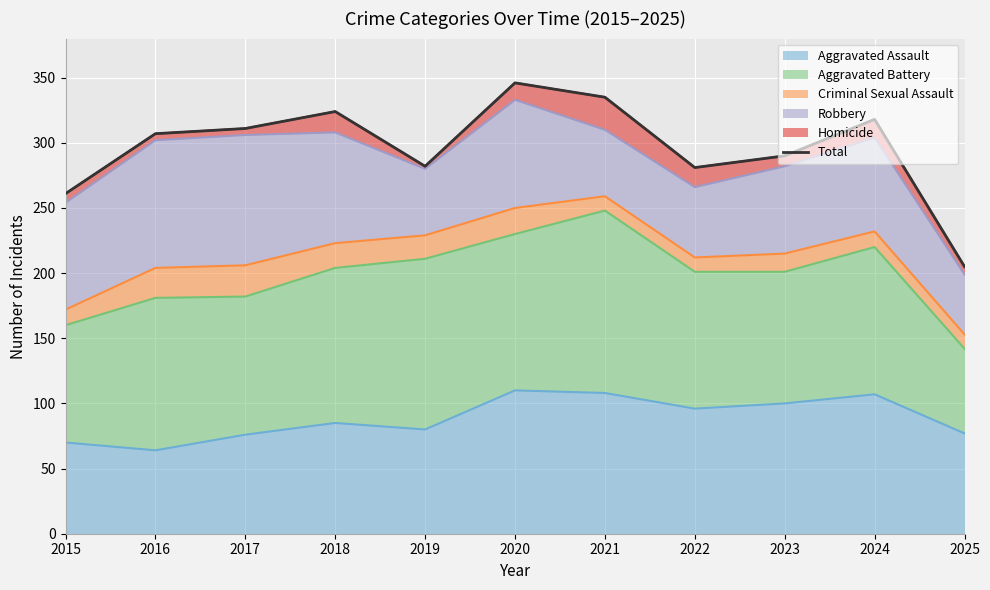

Reading left to right, list all the values displayed in this chart.

2015=261	2016=307	2017=311	2018=324	2019=282	2020=346	2021=335	2022=281	2023=290	2024=318	2025=205